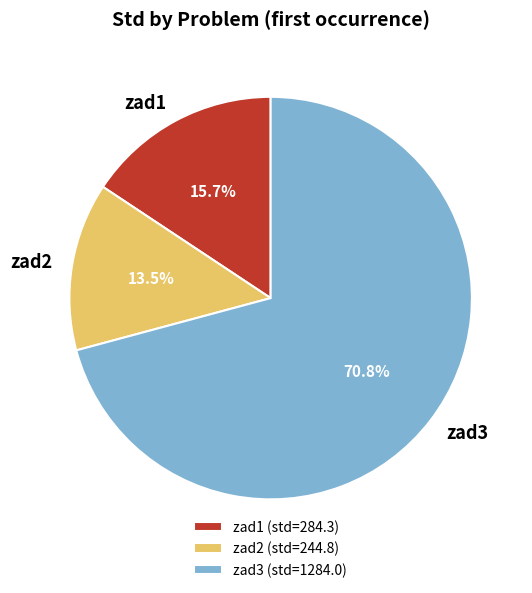

How many segments does this pie chart have?

3